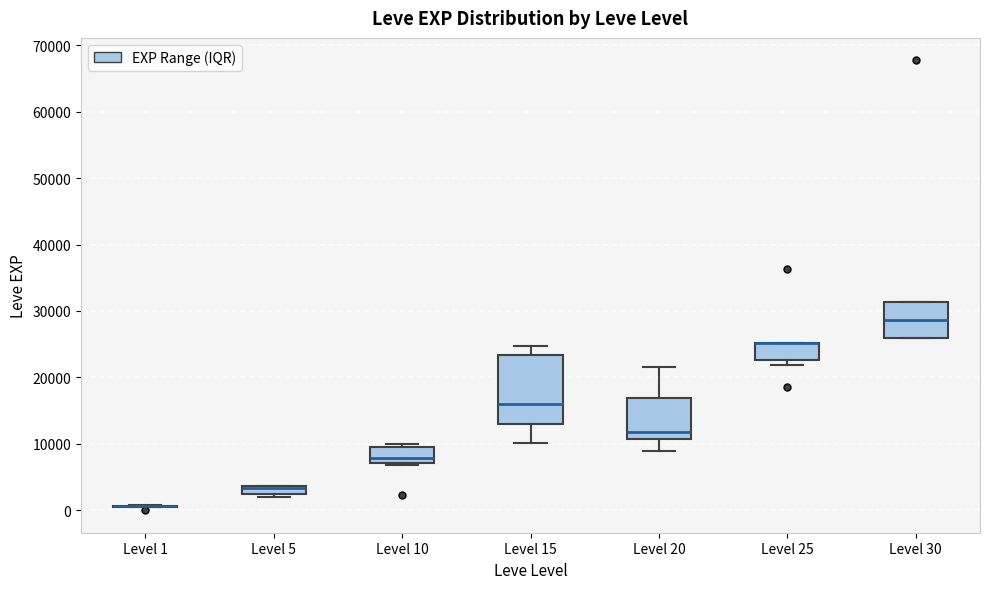

Where is the lower edge of the box for Level 25 on the y-axis? The values are not printed on the chart, so give them approximately, as read against the axis.

23000